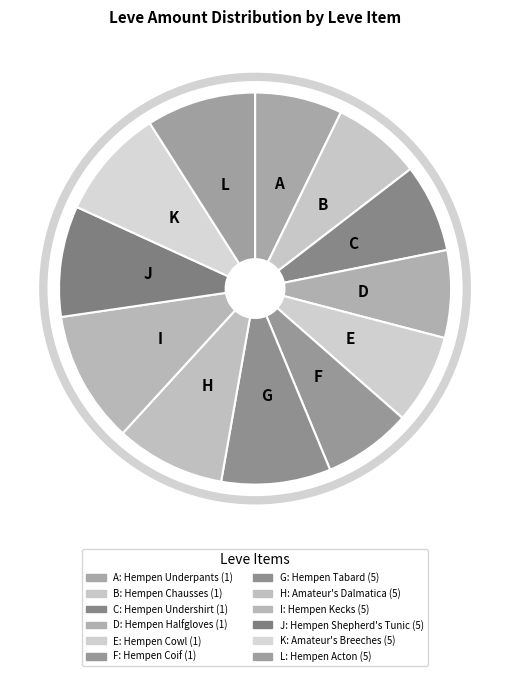

Count the number of slices in the pie.

12